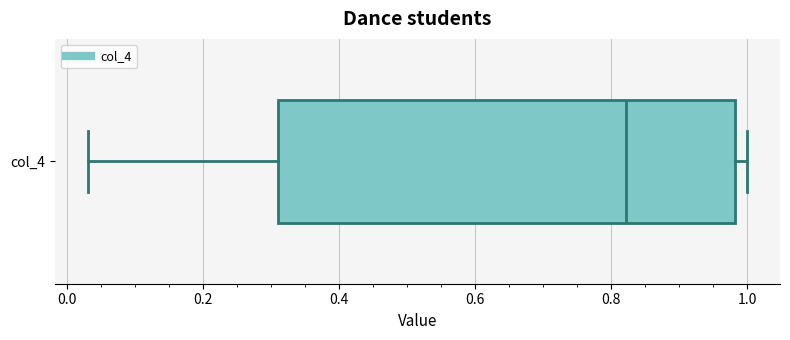

Read this box plot against the x-axis: the position of the median line, the range covered by the box, and the ends of both whiskers. The values are not printed on the chart, so give them approximately, as read against the axis.

median 0.82, box 0.32 to 0.98, whiskers 0.04 to 1.00